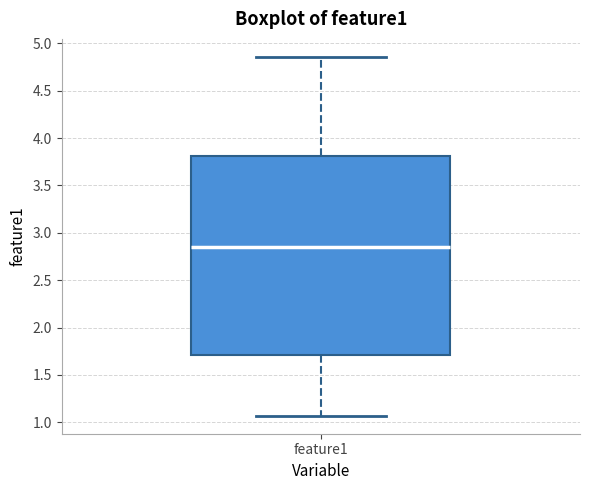

Where is the upper edge of the box for feature1 on the y-axis? The values are not printed on the chart, so give them approximately, as read against the axis.

3.80